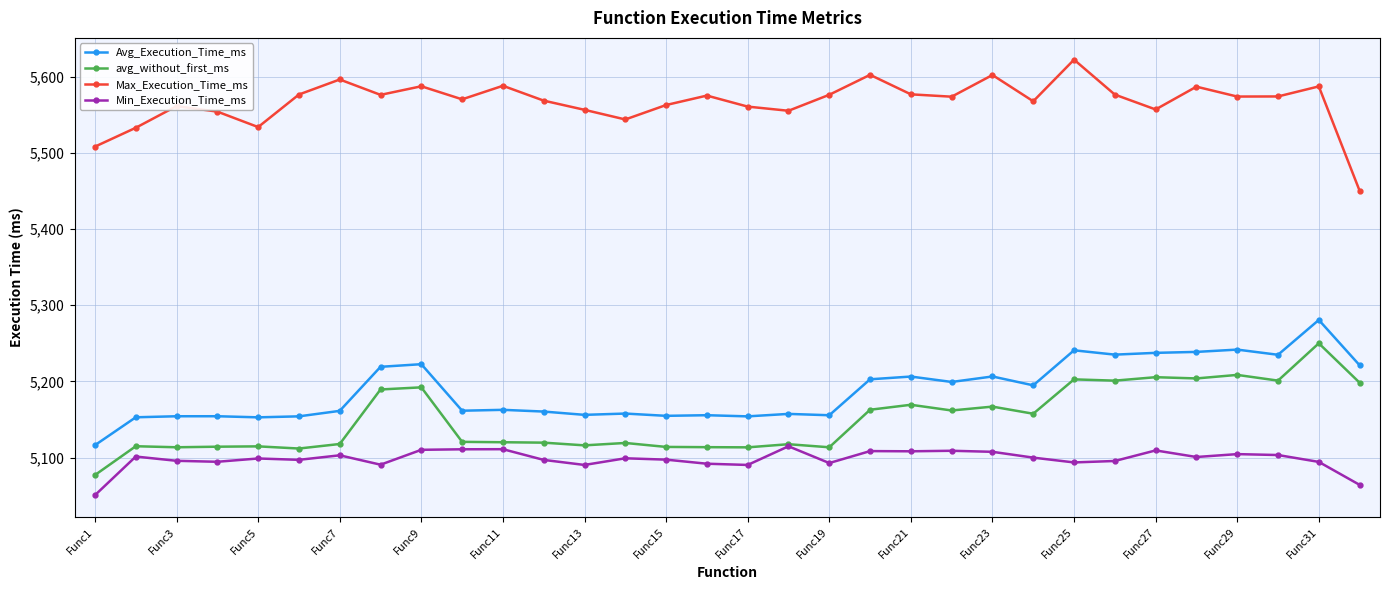

How many values in the Avg_Execution_Time_ms series exceed 5162?

16